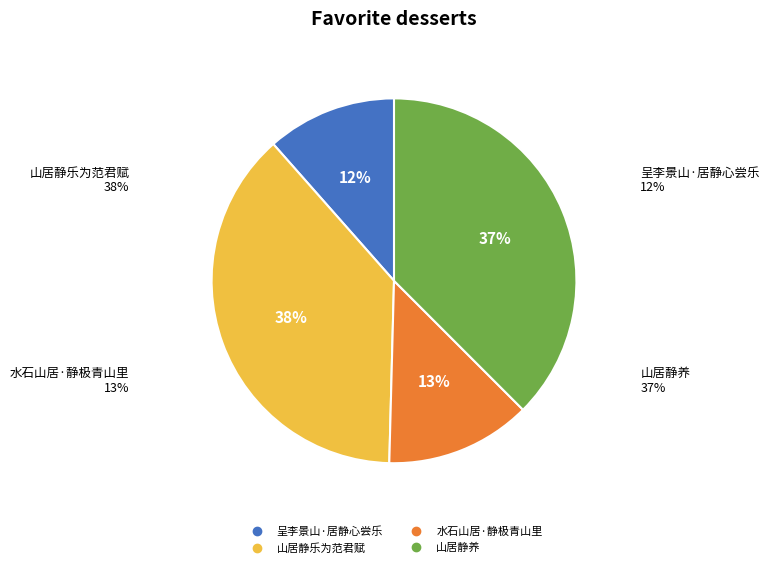

To the nearest percent, what percentage of the pie is 水石山居·静极青山里?

13%